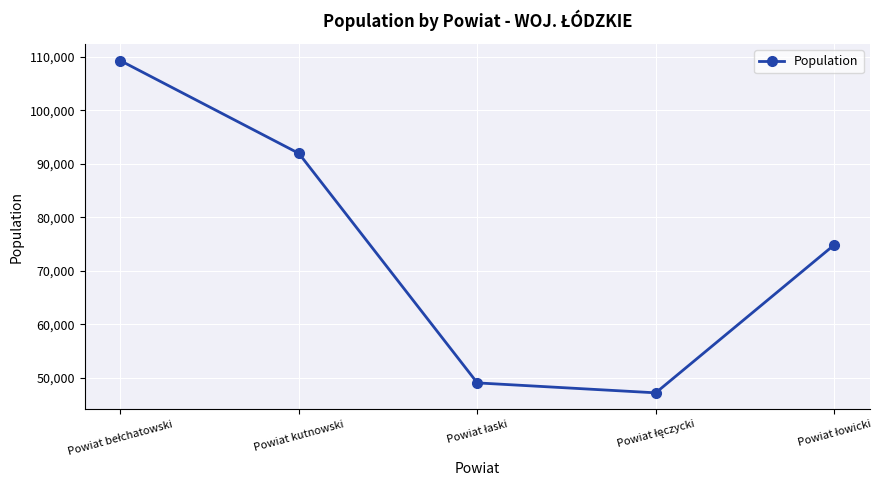

Reading left to right, list all the values displayed in this chart.

109242	91922	49052	47195	74815